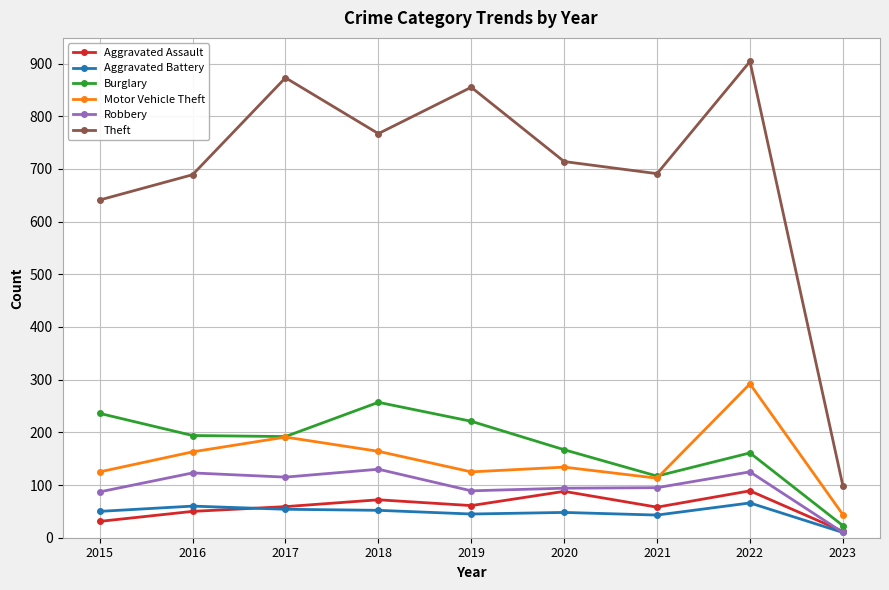

True or false: Robbery has a value of 10 at 2023.

True